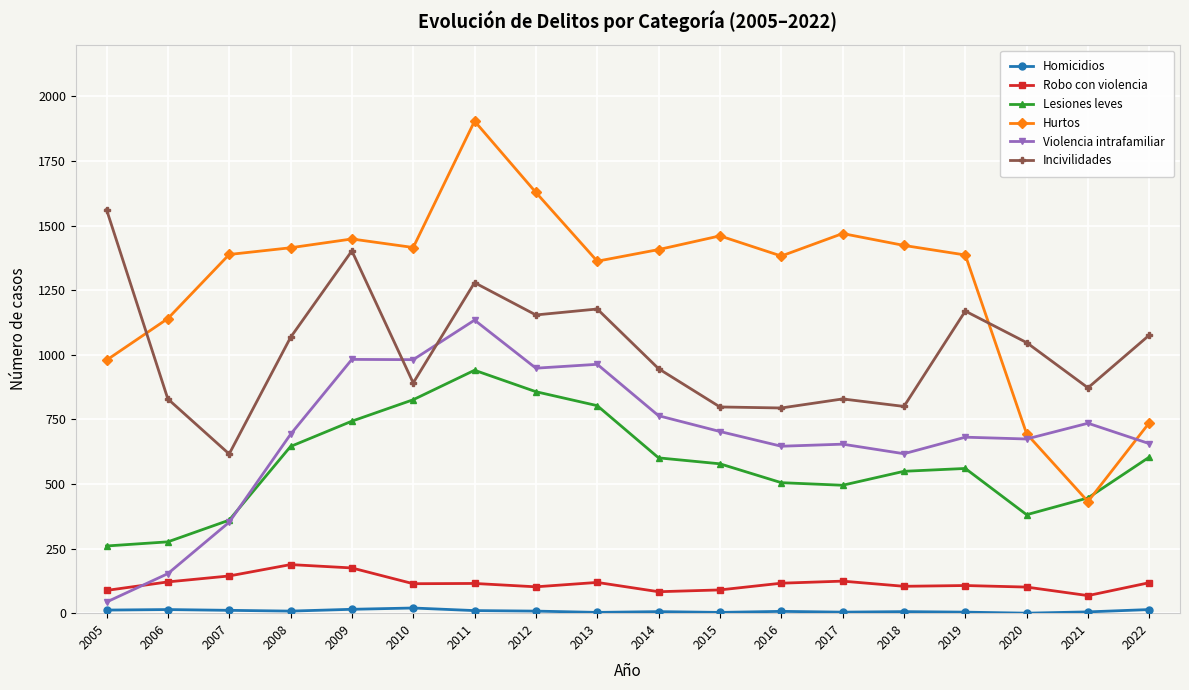

How many categories are shown in the chart?

18